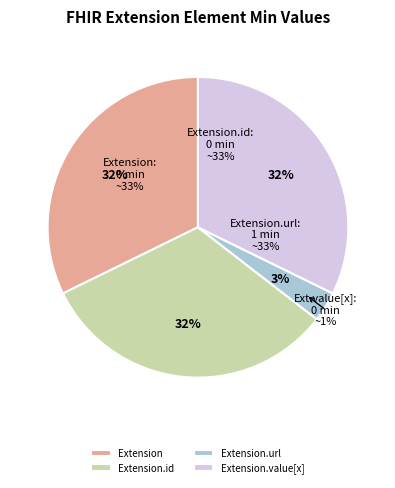

What is the largest slice in the pie chart?

Extension